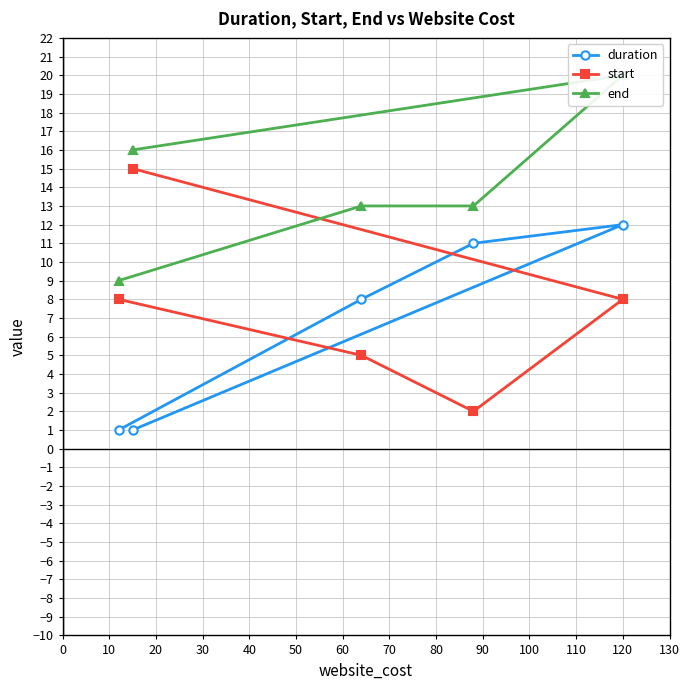

True or false: start has more than 0 interior local peaks.

False